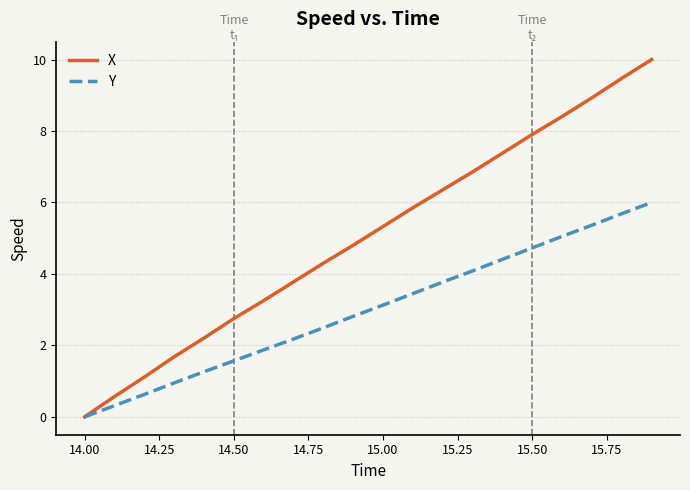

What is the highest value of the Y series?

6.0